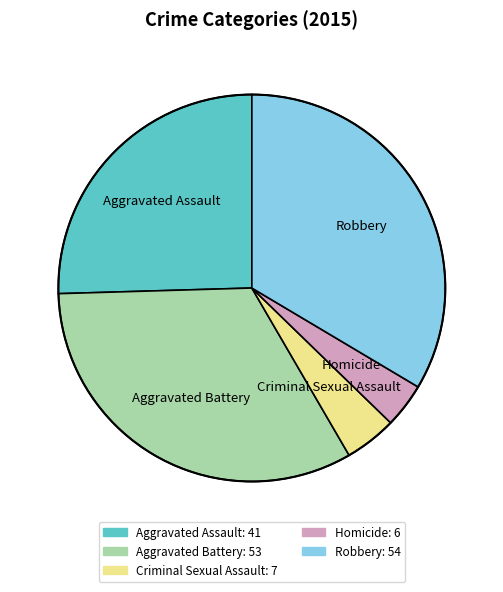

Does Homicide represent more than half of the total?

No